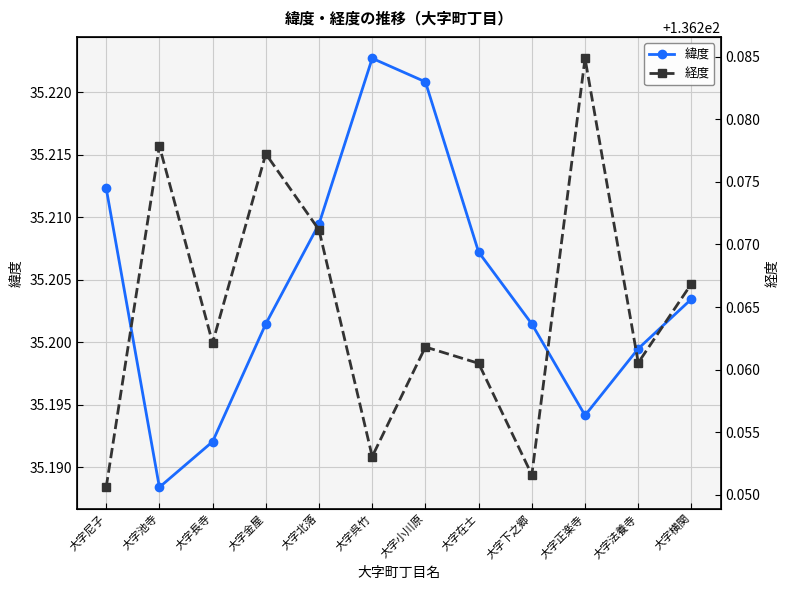

Is it true that 経度 equals 136.3 at 大字池寺?

True